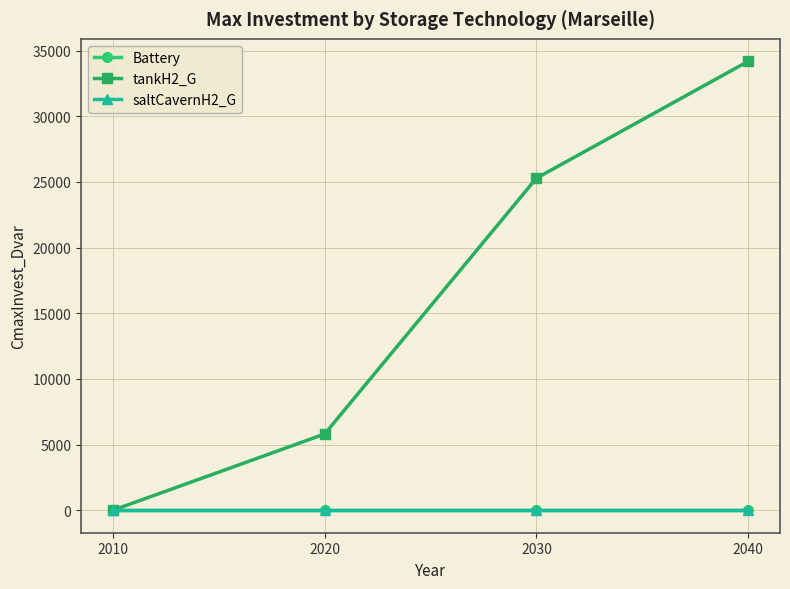

At which label does tankH2_G first exceed 25281?

2030